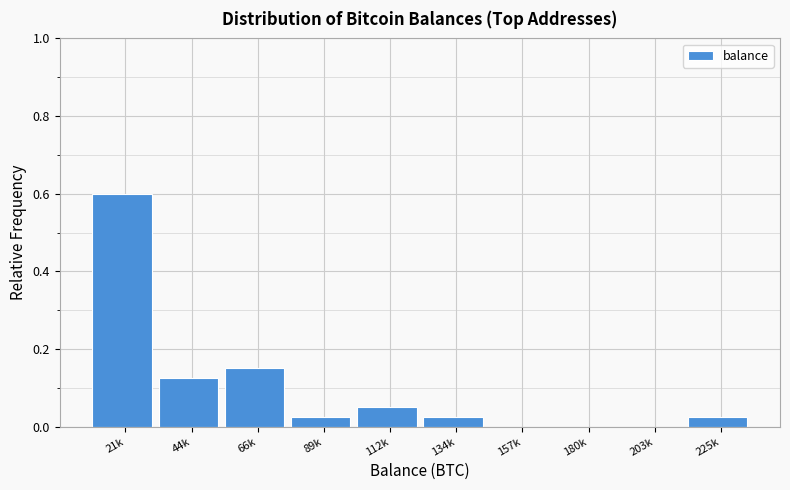

Which label corresponds to the largest value in the chart?

21k